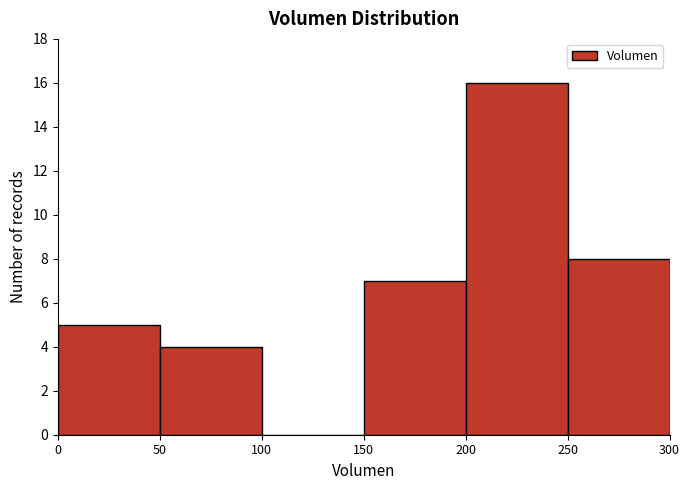

How tall is the bar that spans 0 to 50 on the x-axis? The values are not printed on the chart, so give them approximately, as read against the axis.

5